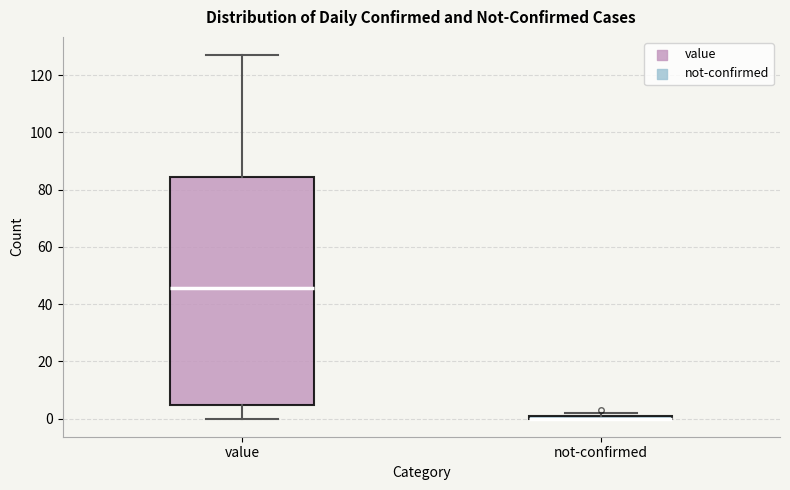

Where is the lower edge of the box for not-confirmed on the y-axis? The values are not printed on the chart, so give them approximately, as read against the axis.

0